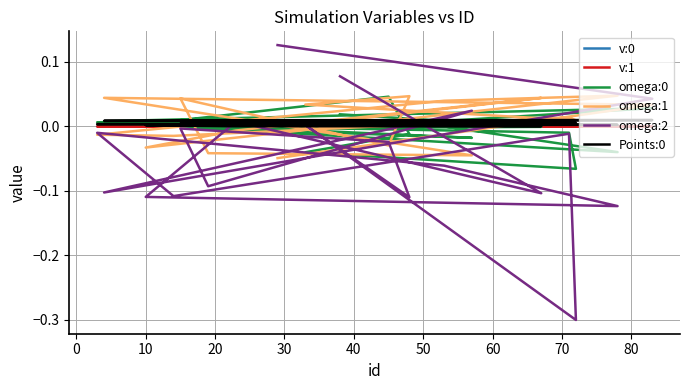

At how many categories does at least one series exceed 0?

19